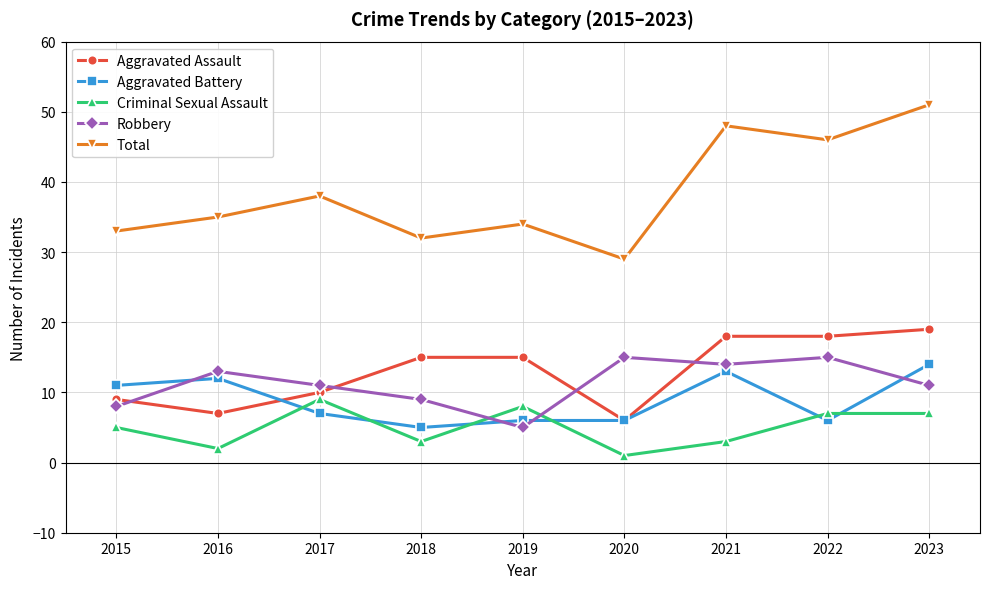

Which series has the largest total across all categories?

Total